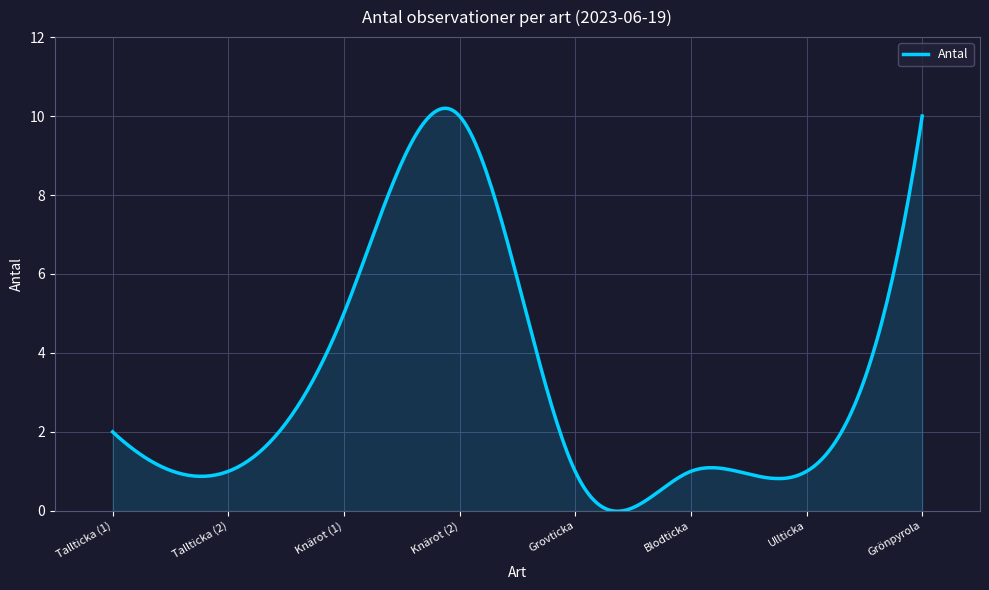

What is the greatest value displayed?

10.2